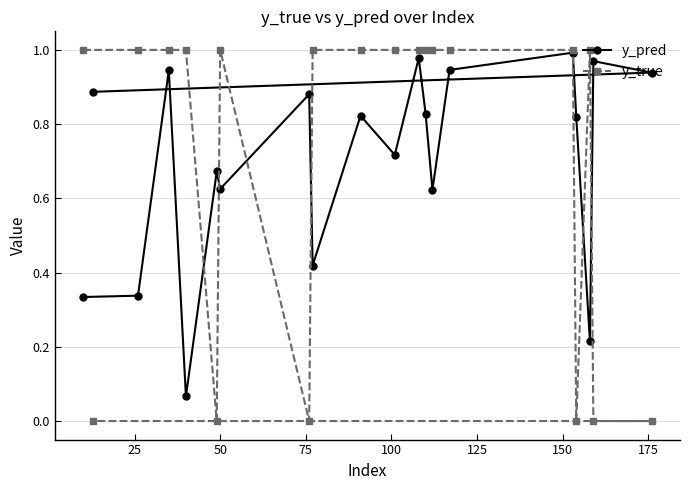

Which series has the widest spread of values?

y_true